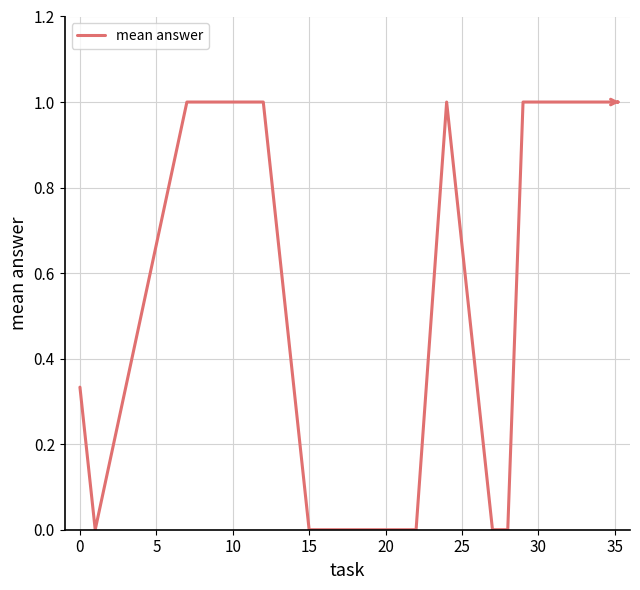

What is the difference between the maximum and minimum values?

1.0